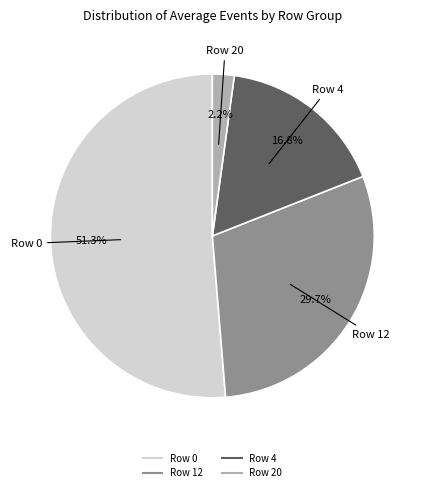

Is there any slice that represents more than half of the pie?

Yes